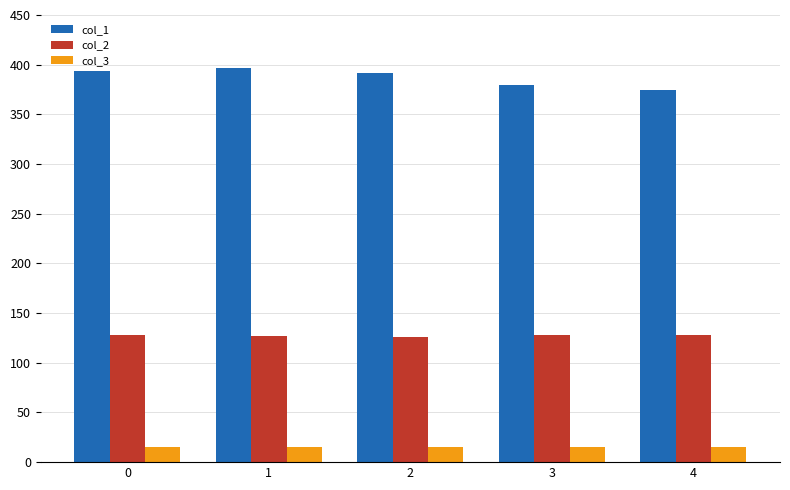

At 4, list the series in order from smallest to largest.

col_3, col_2, col_1